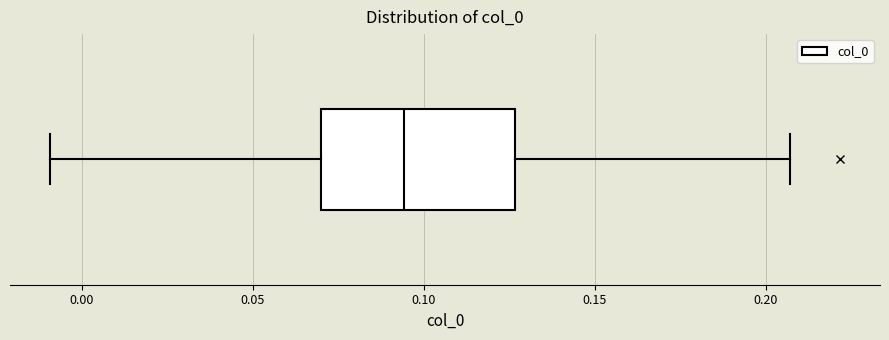

Transcribe this box plot: give where the median line is, the range the box spans, and where the two whiskers end, as read against the x-axis. The values are not printed on the chart, so give them approximately, as read against the axis.

median 0.095, box 0.070 to 0.125, whiskers -0.010 to 0.205